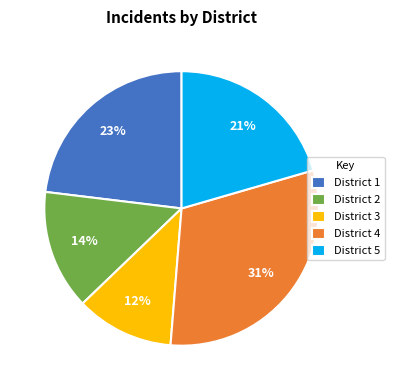

True or false: District 1 accounts for 23% of the total.

True